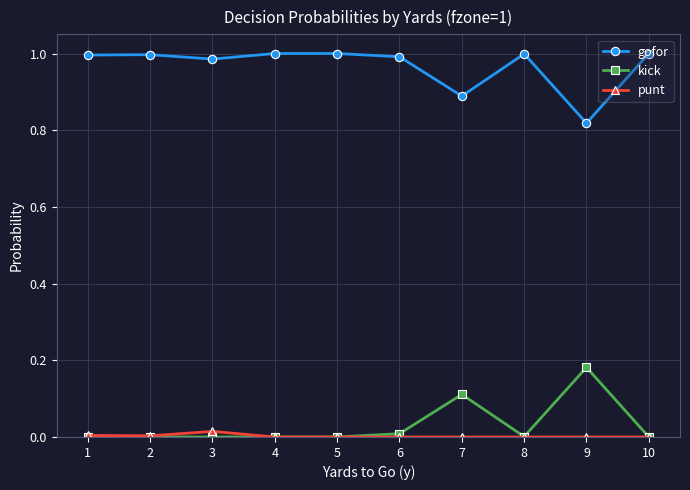

Rank the series by their maximum value, from highest to lowest.

gofor, kick, punt